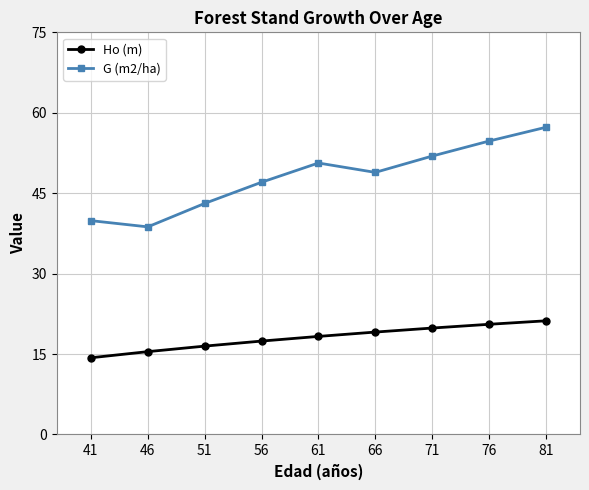

What is the difference between the highest and lowest values at 81?

36.1